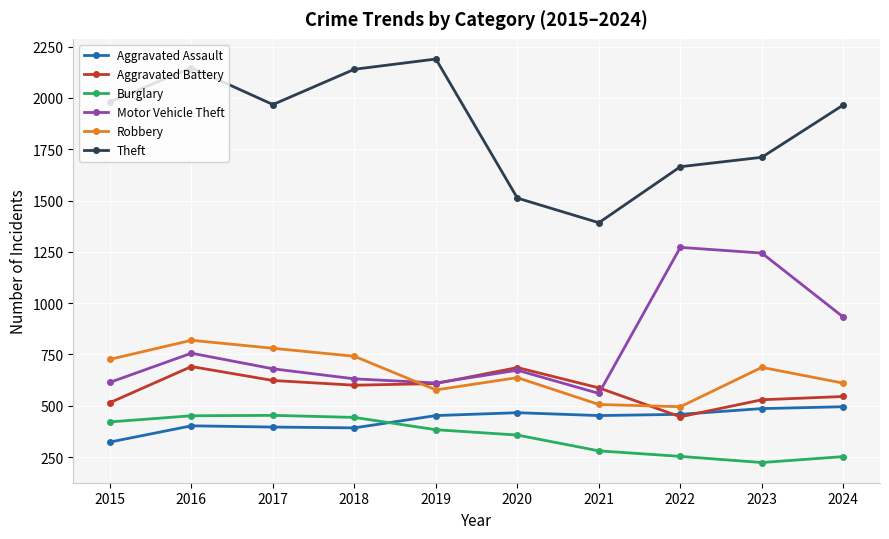

True or false: Burglary and Theft cross at least once.

False